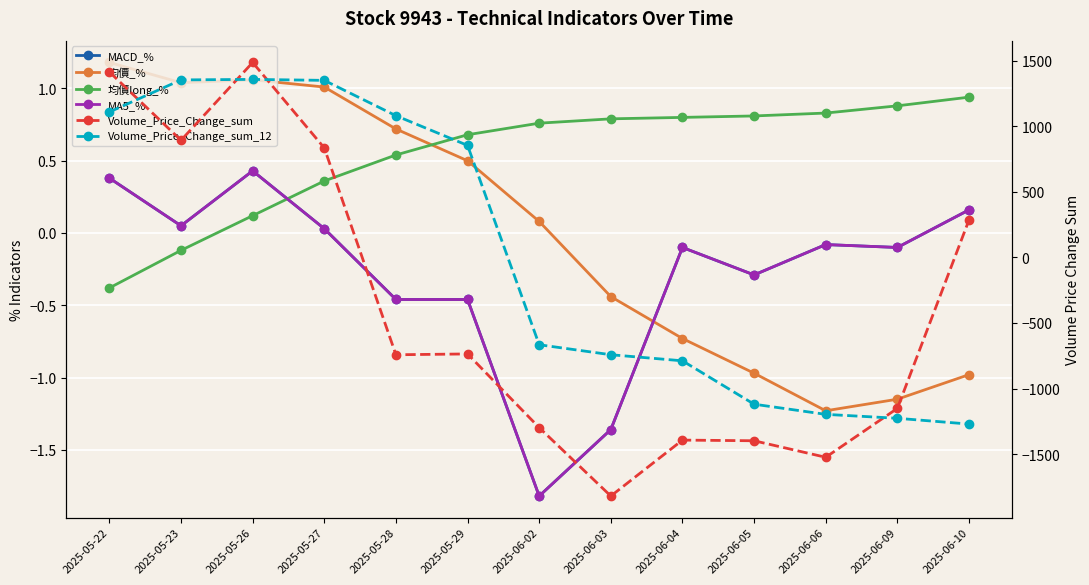

How many positive values does the Volume_Price_Change_sum_12 series have?

6